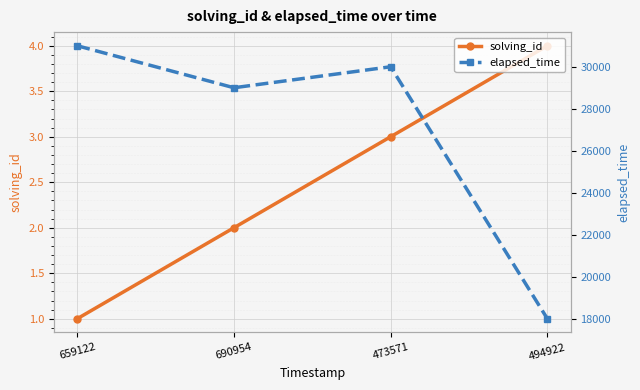

In elapsed_time, how many points are higher than both neighbors (excluding endpoints)?

1